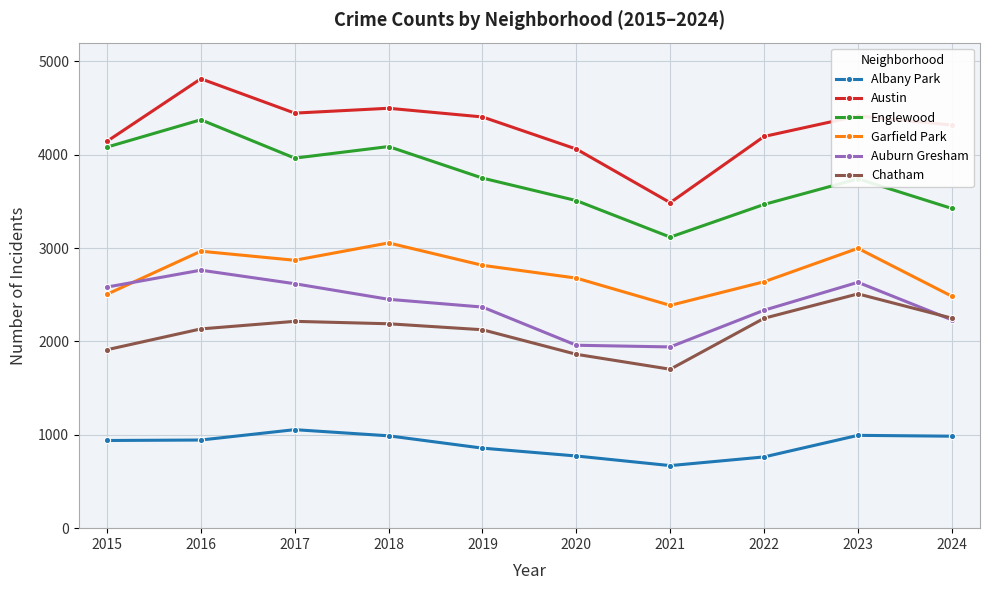

The Garfield Park series shows 1975 at 2018. True or false?

False